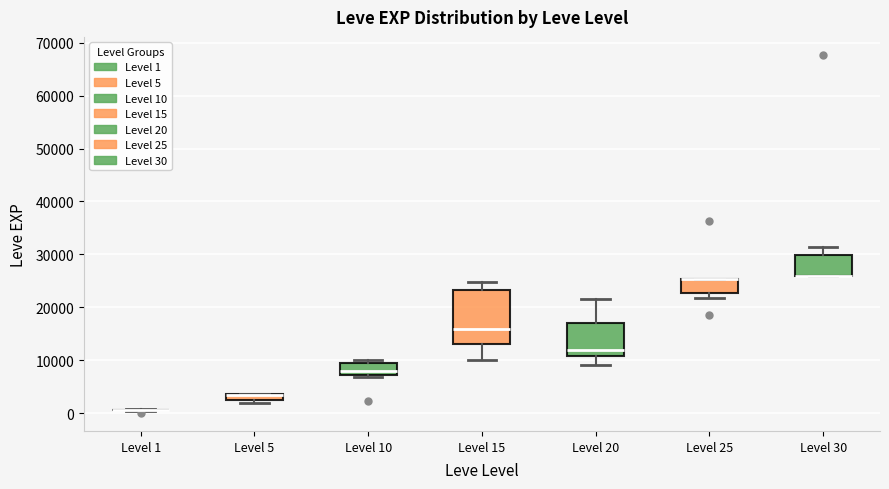

Where does the median line of the box for Level 10 sit on the y-axis? The values are not printed on the chart, so give them approximately, as read against the axis.

8000